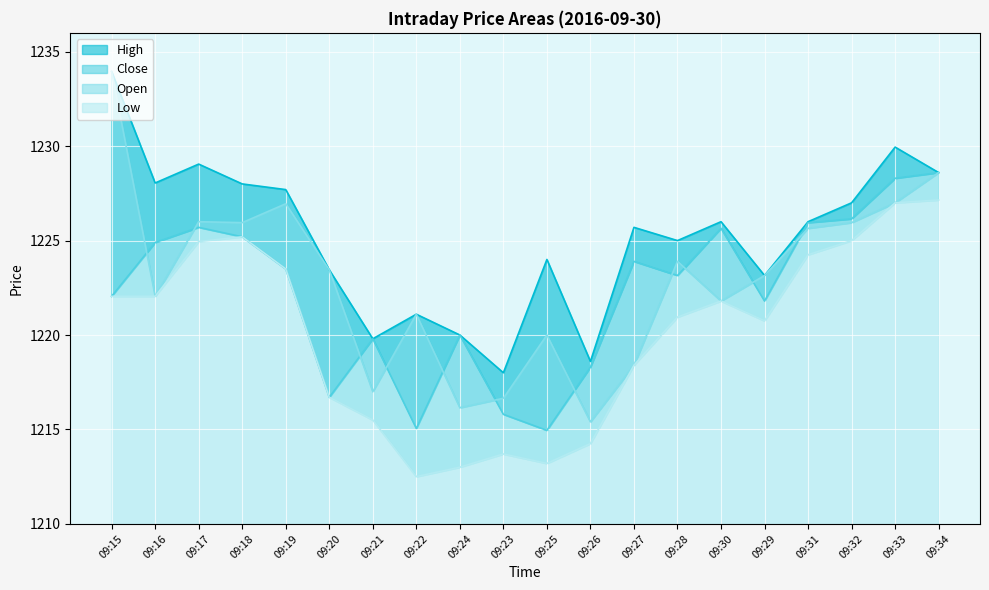

Between 09:27 and 09:34, which series saw the biggest shift?

Open